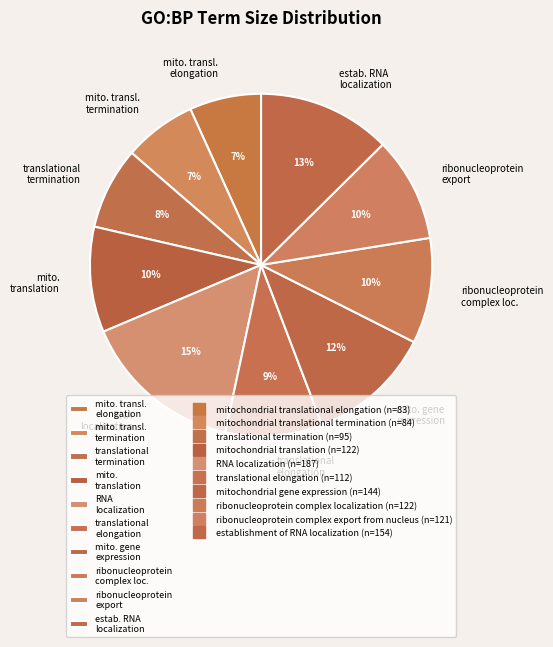

Count the number of slices in the pie.

10